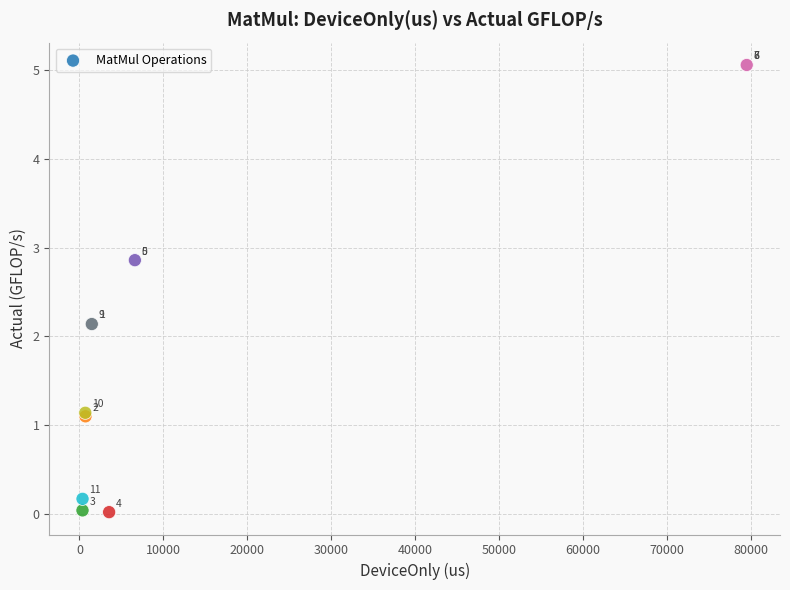

What Y value in the scatter plot is closest to 2?

2.1